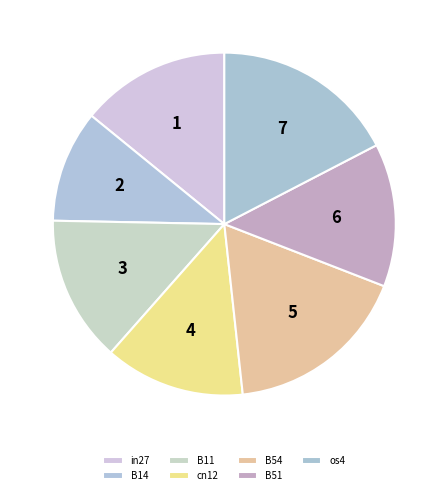

To the nearest percent, what portion does os4 represent?

17%